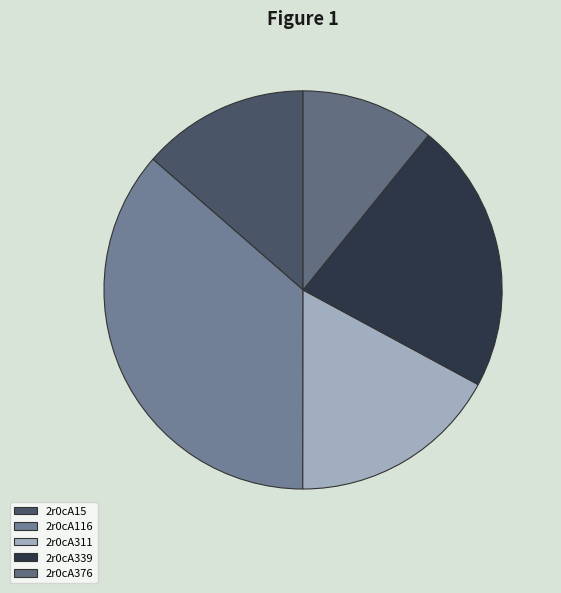

Which has a higher value, 2r0cA339 or 2r0cA15?

2r0cA339